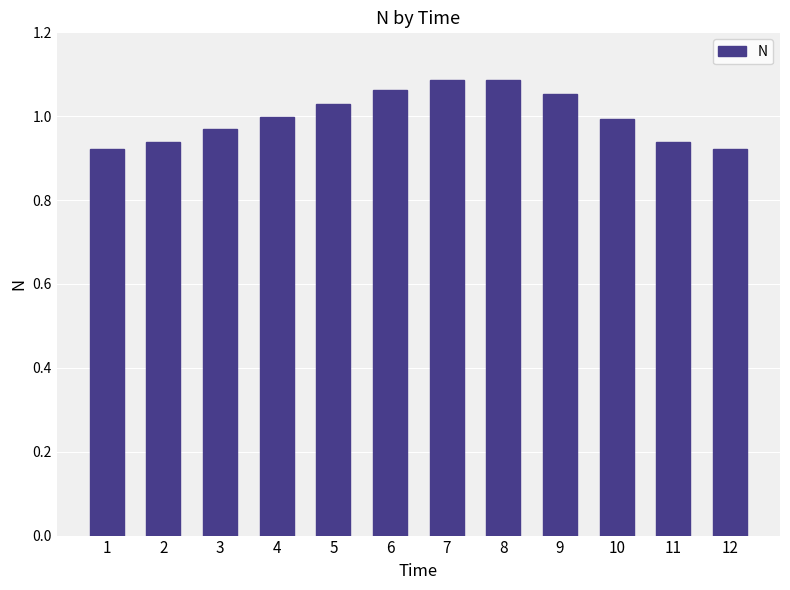

What is the sum of the values at 7 and 1?

2.0